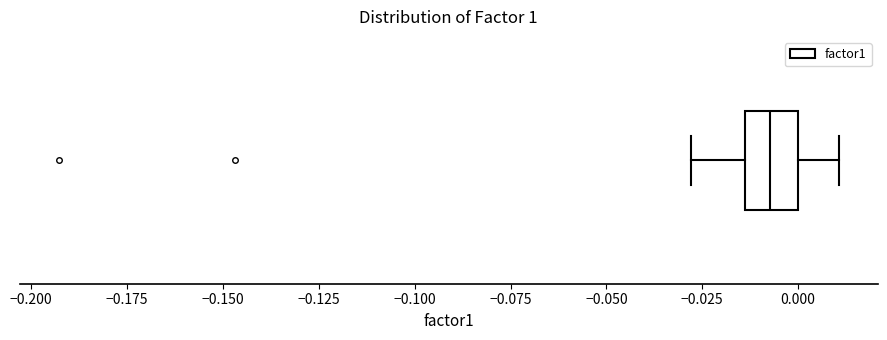

Read this box plot against the x-axis: the position of the median line, the range covered by the box, and the ends of both whiskers. The values are not printed on the chart, so give them approximately, as read against the axis.

median -0.005, box -0.015 to 0.000, whiskers -0.030 to 0.010